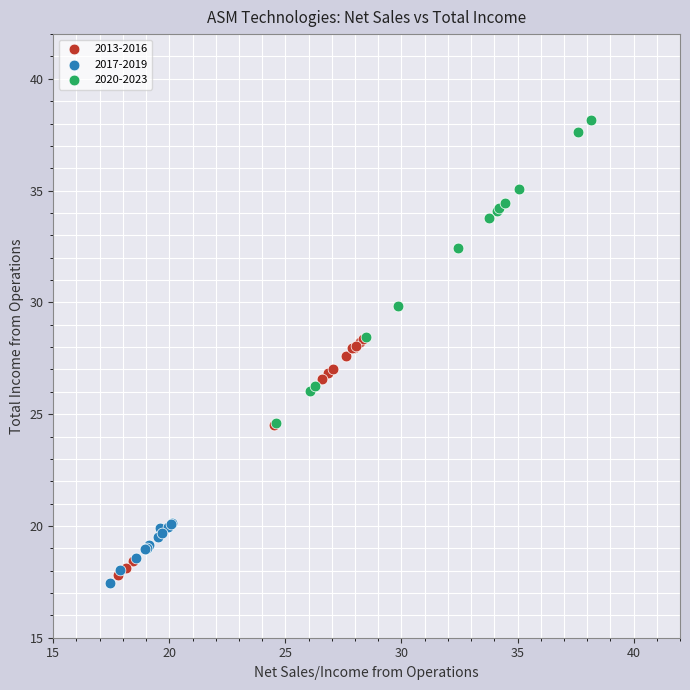

Which series has the largest Y range (max minus min)?

2020-2023